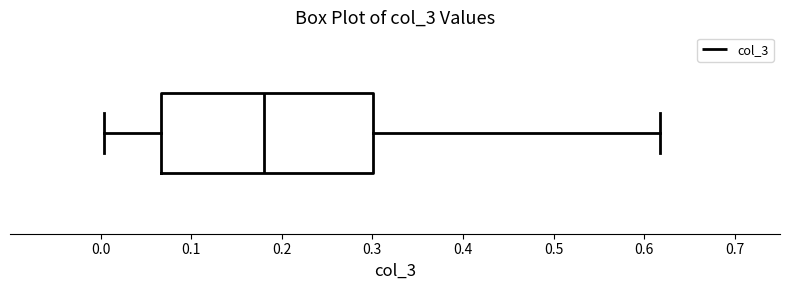

Read this box plot against the x-axis: the position of the median line, the range covered by the box, and the ends of both whiskers. The values are not printed on the chart, so give them approximately, as read against the axis.

median 0.18, box 0.07 to 0.30, whiskers 0.00 to 0.62